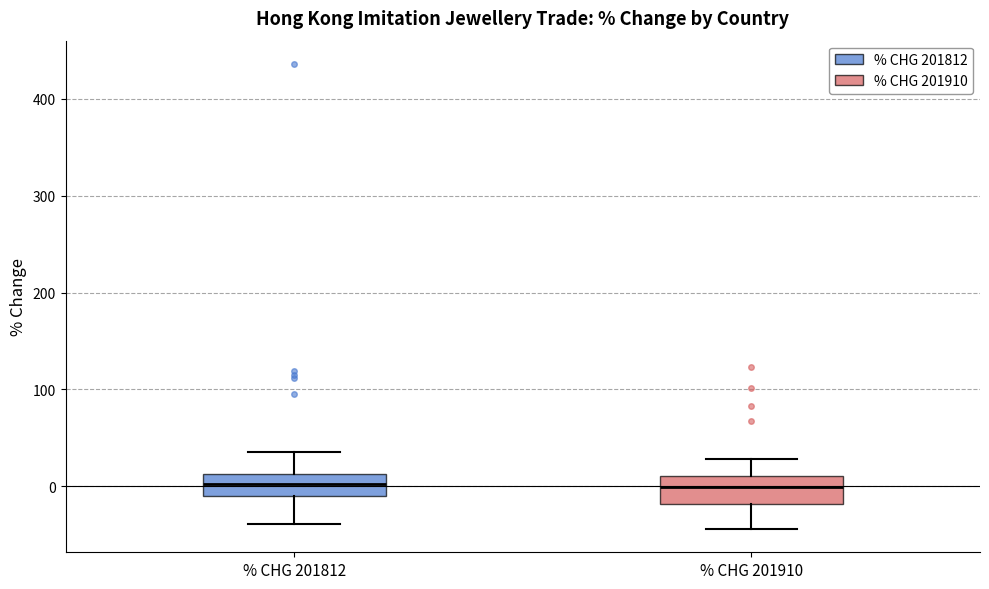

Reading left to right, read every box against the y-axis: the position of its median line, the range the box covers, and the ends of its whiskers. The values are not printed on the chart, so give them approximately, as read against the axis.

% CHG 201812: median 0, box -10 to 10, whiskers -40 to 40
% CHG 201910: median 0, box -20 to 10, whiskers -40 to 30